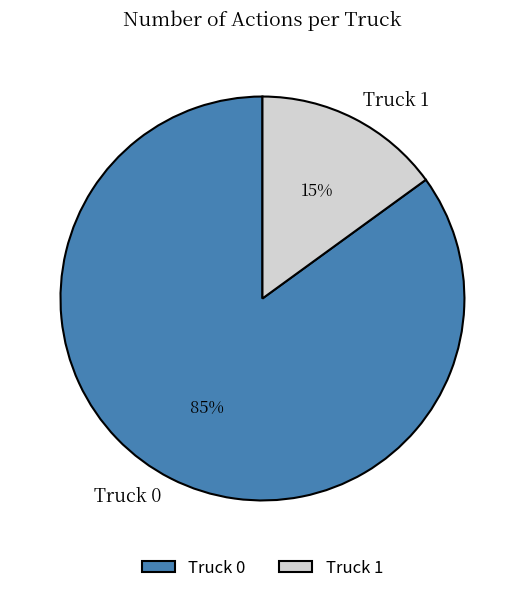

Between Truck 0 and Truck 1, which is larger?

Truck 0